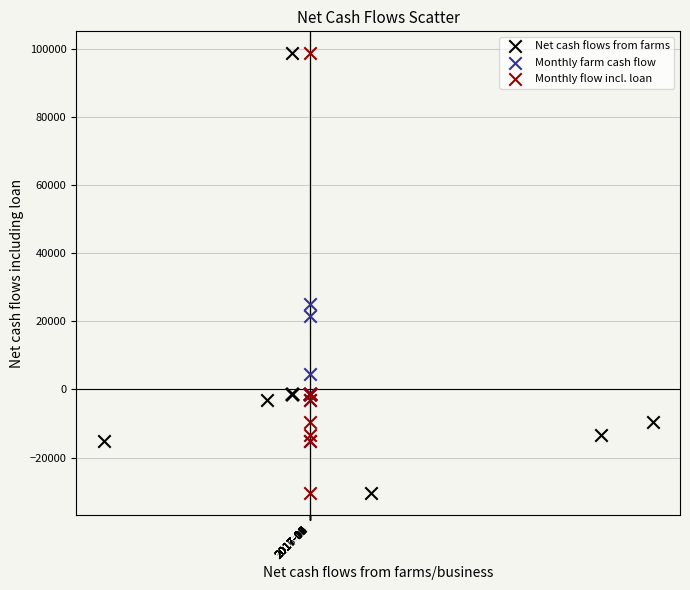

What are all the series names shown in the legend?

Net cash flows from farms, Monthly farm cash flow, Monthly flow incl. loan